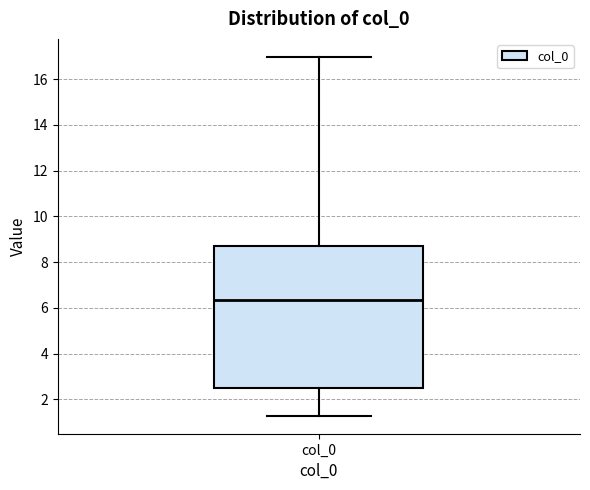

Read this box plot against the y-axis: the position of the median line, the range covered by the box, and the ends of both whiskers. The values are not printed on the chart, so give them approximately, as read against the axis.

median 6.4, box 2.4 to 8.8, whiskers 1.2 to 17.0